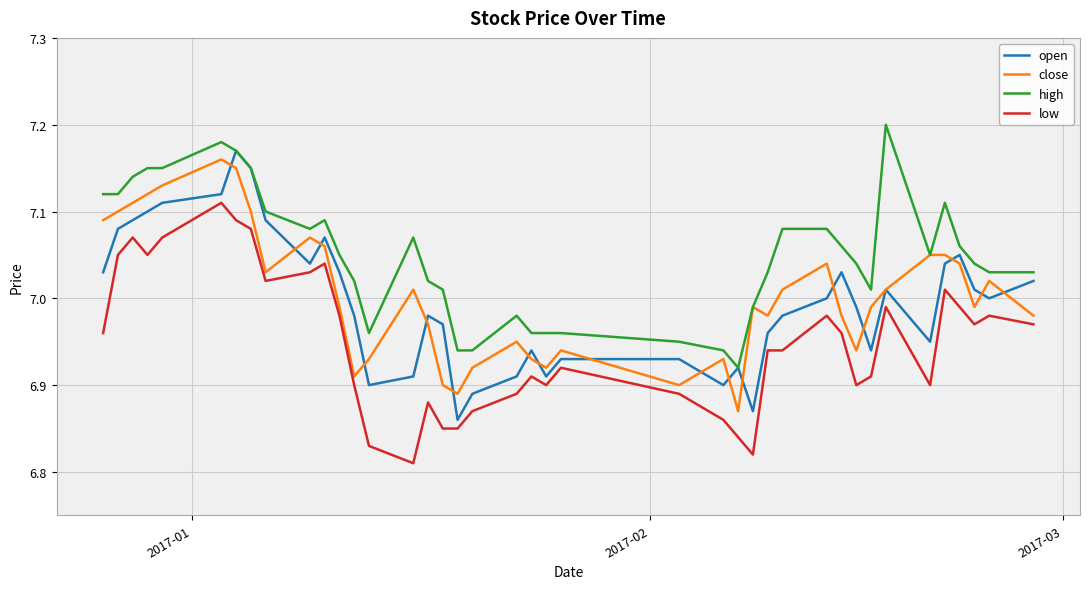

True or false: high and low intersect in this chart.

False